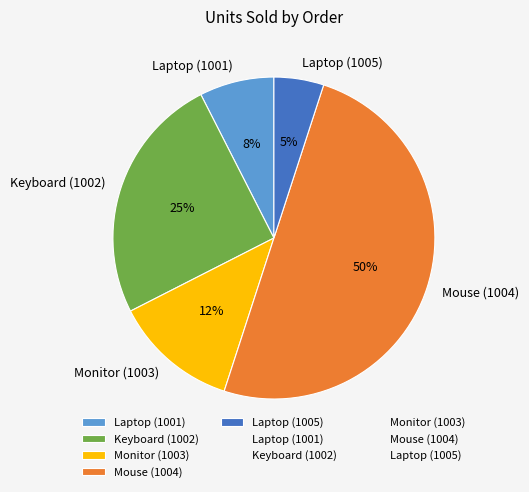

What percentage is the Mouse (1004) slice, to the nearest percent?

50%